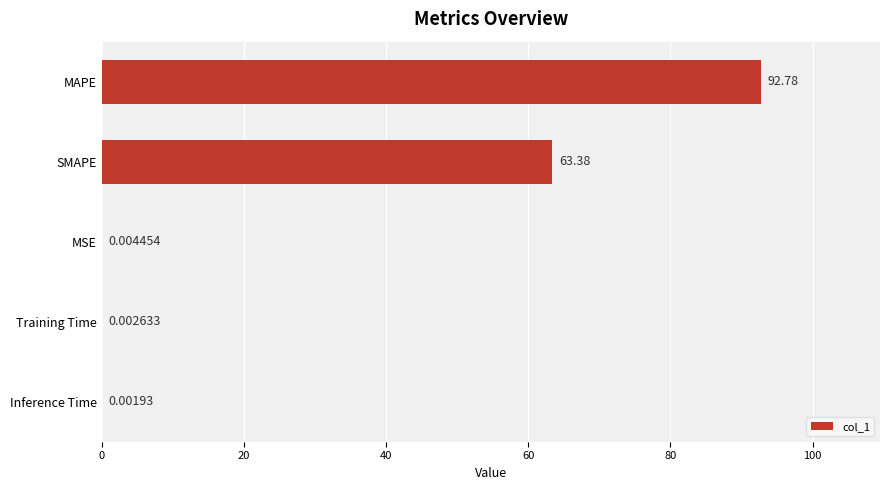

What is the sum of all values?

156.2